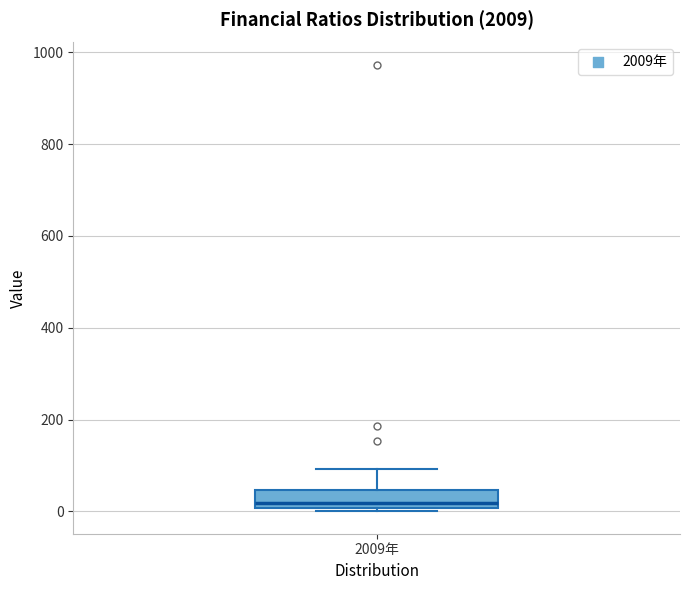

Where does the upper whisker of the box for 2009年 end on the y-axis? The values are not printed on the chart, so give them approximately, as read against the axis.

100